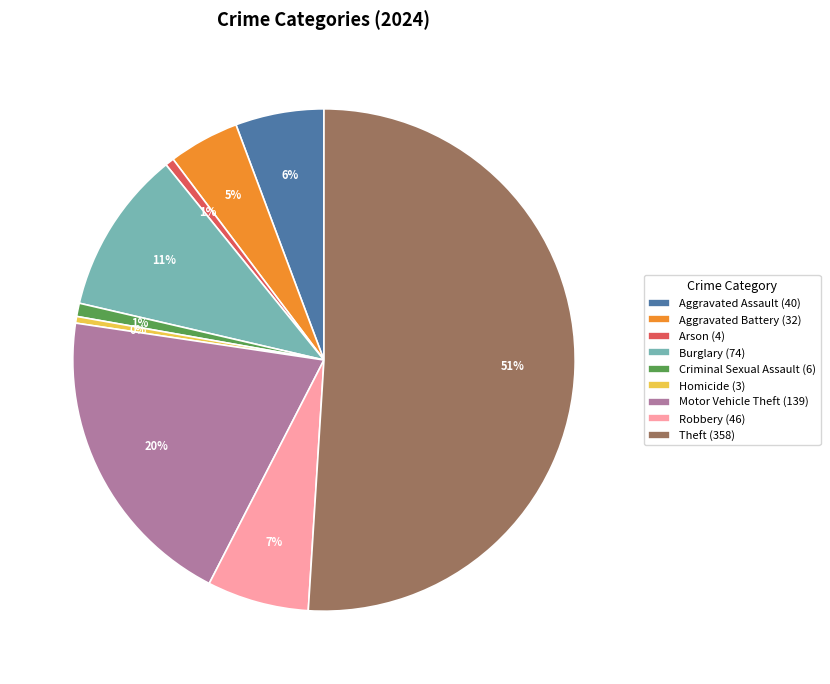

Does Aggravated Battery account for over 50% of the chart?

No